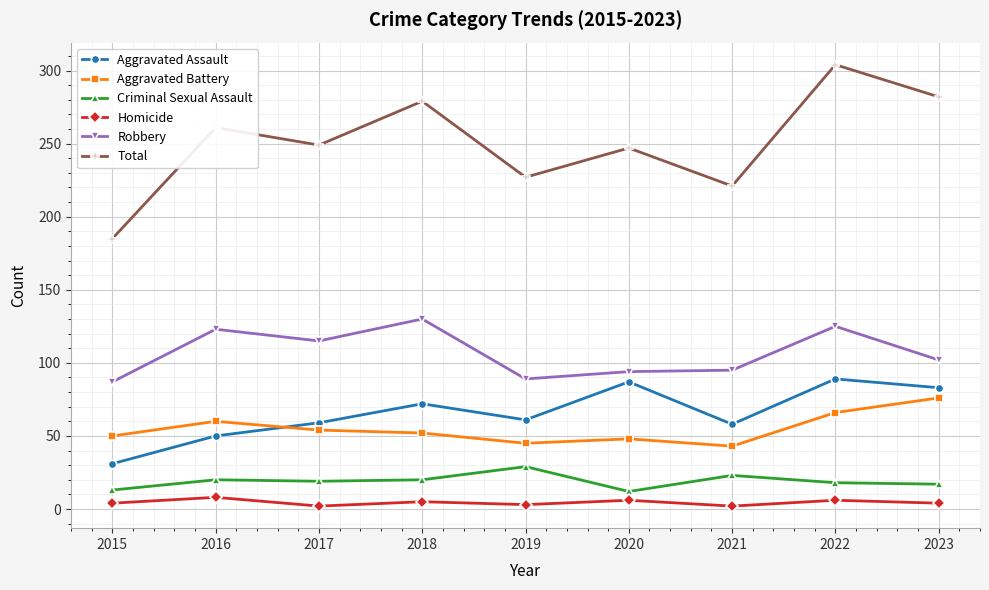

What is the average value of the Homicide series?

4